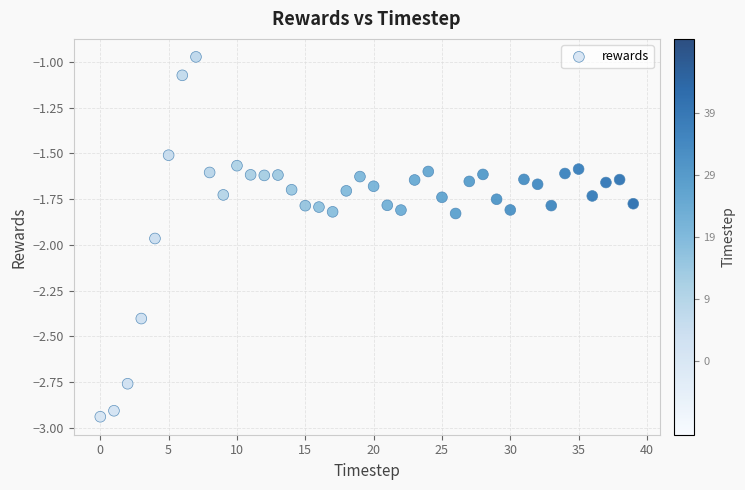

What is the range of Y values (max minus min)?

2.0